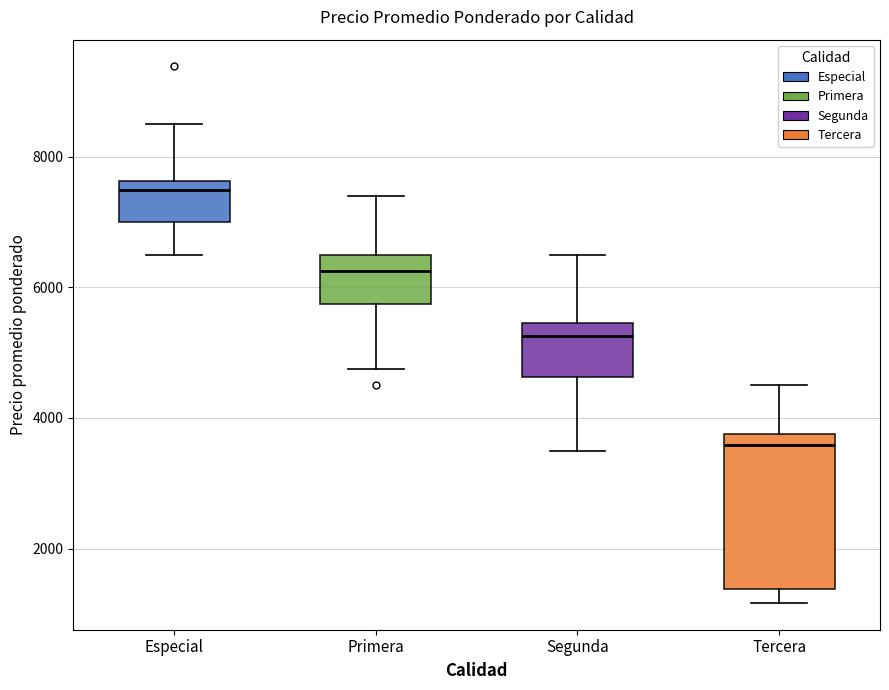

Which box has the lowest median line?

Tercera